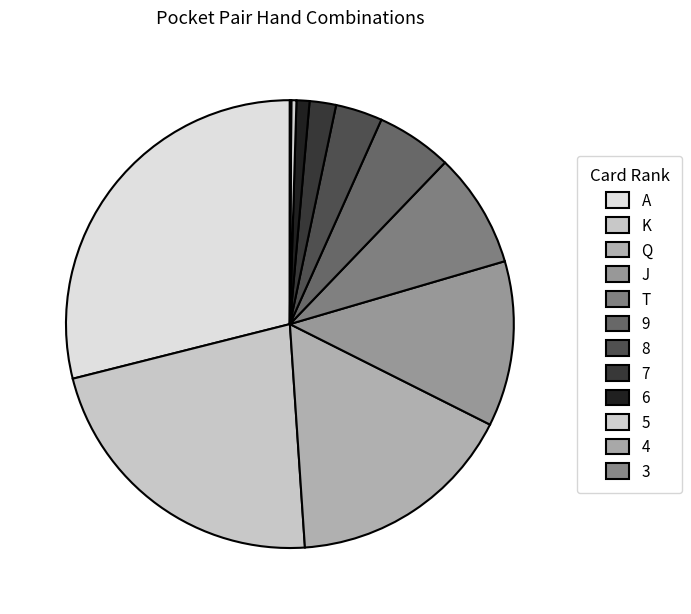

Does any single category account for the majority?

No